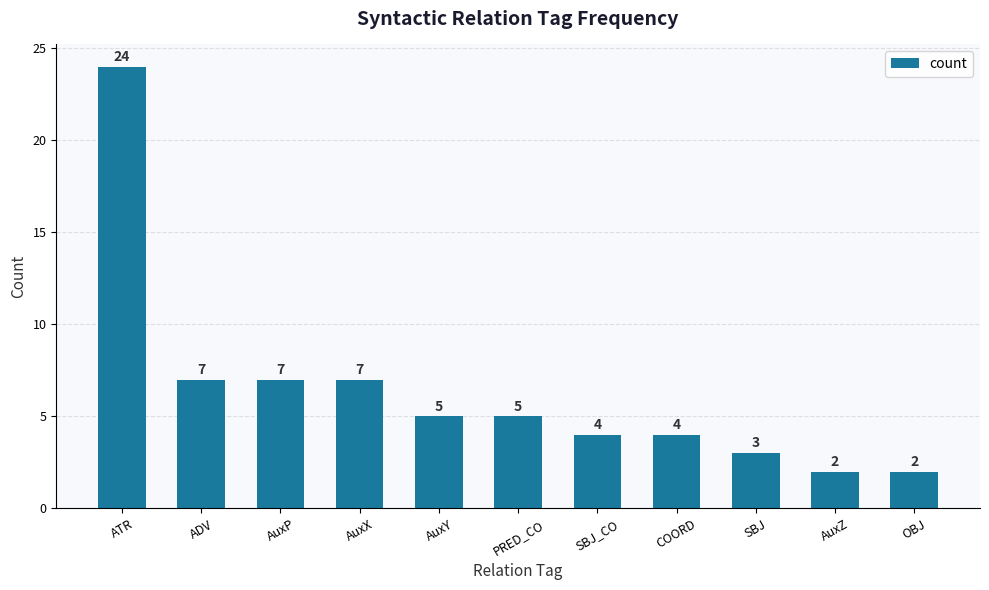

What is the difference between the values at AuxP and OBJ?

5